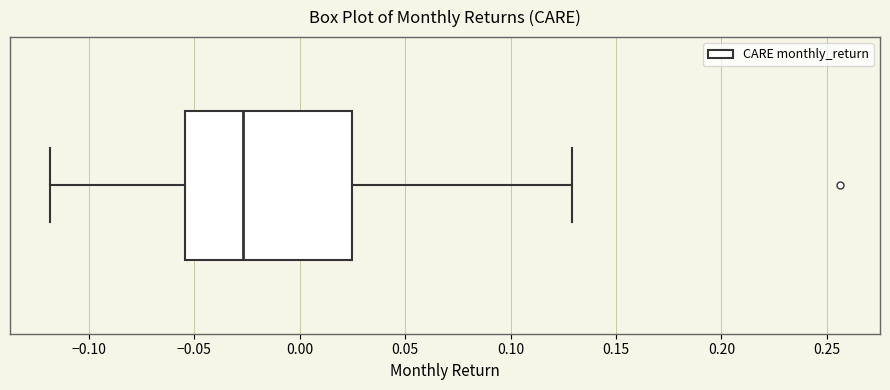

Transcribe this box plot: give where the median line is, the range the box spans, and where the two whiskers end, as read against the x-axis. The values are not printed on the chart, so give them approximately, as read against the axis.

median -0.025, box -0.055 to 0.025, whiskers -0.120 to 0.130